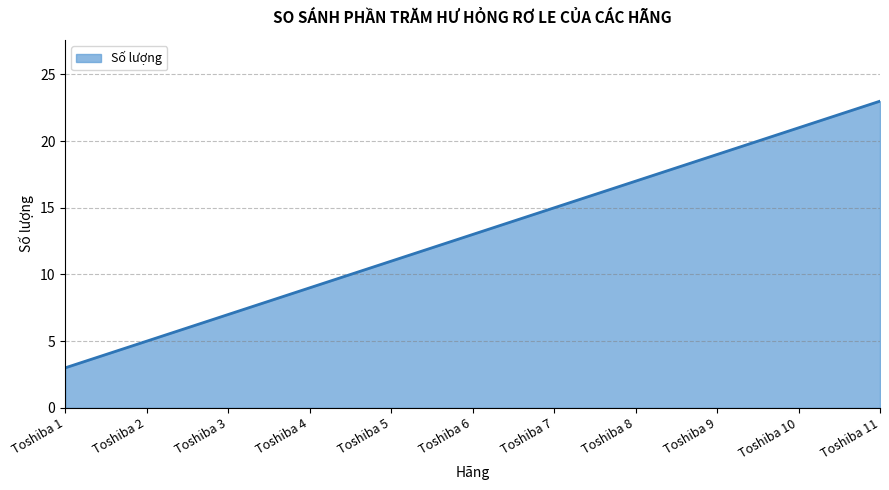

What is the sum of all values?

3900.0